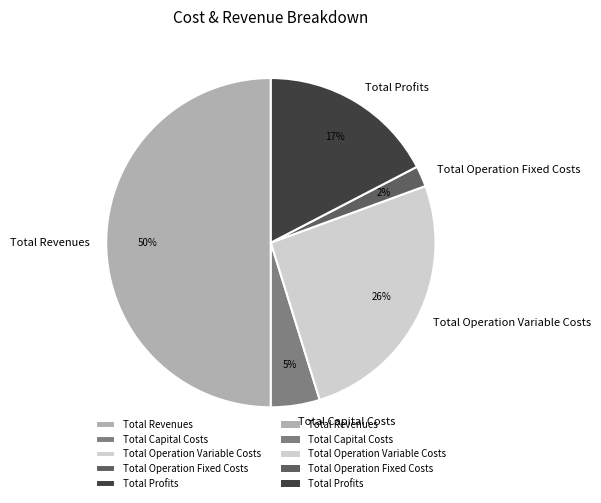

Which slice is the largest?

Total Revenues